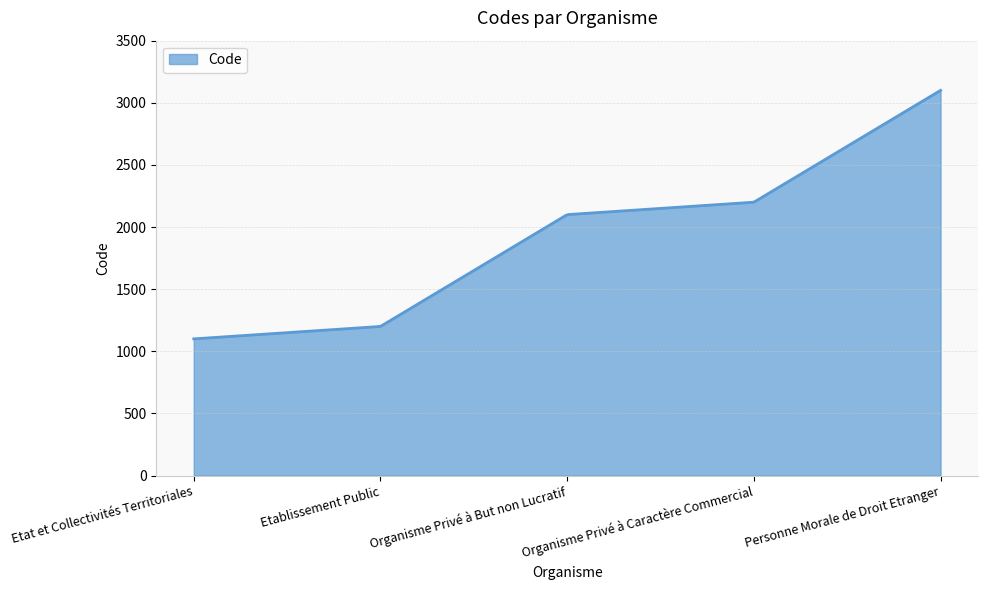

What is the smallest value displayed?

1100.0